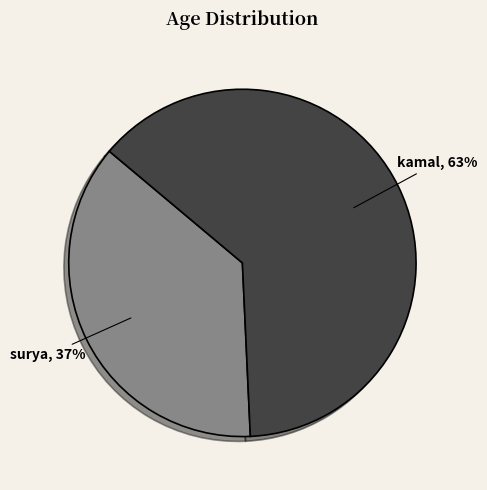

Rank the categories by value from lowest to highest.

surya, kamal